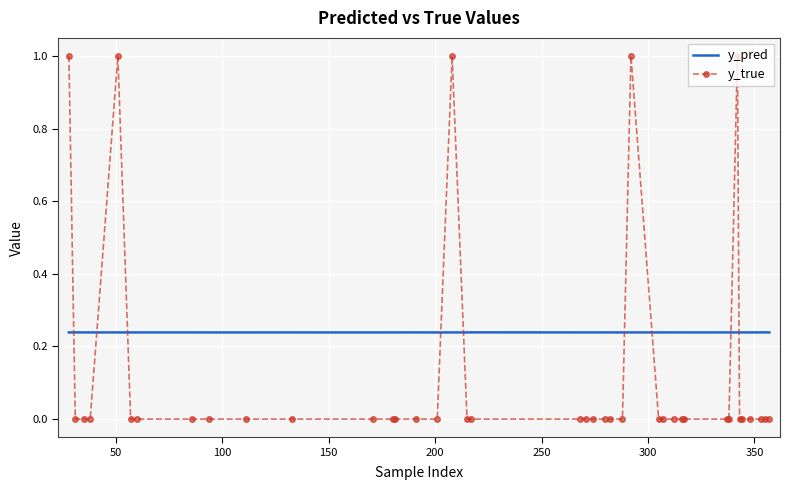

How many categories are shown in the chart?

40